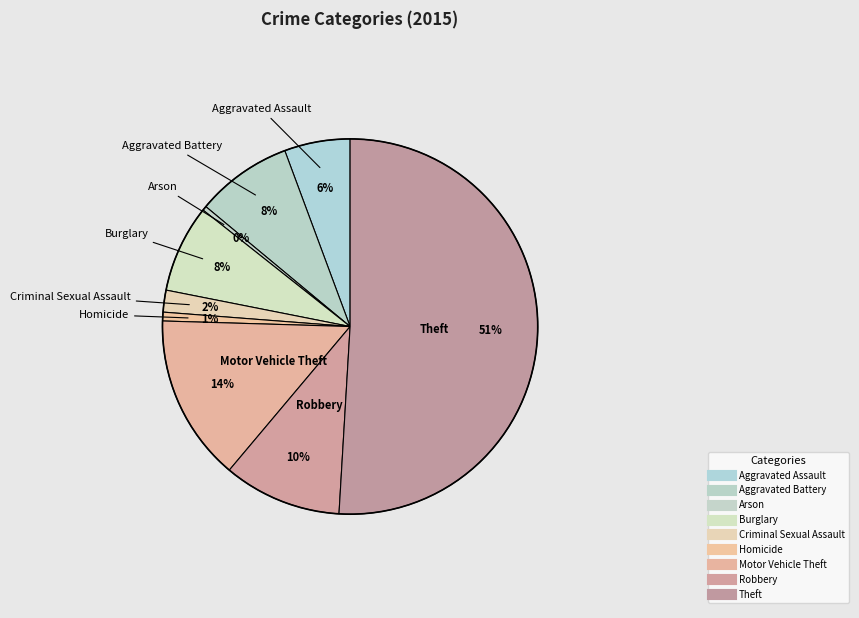

Which slice represents more than half of the pie?

Theft